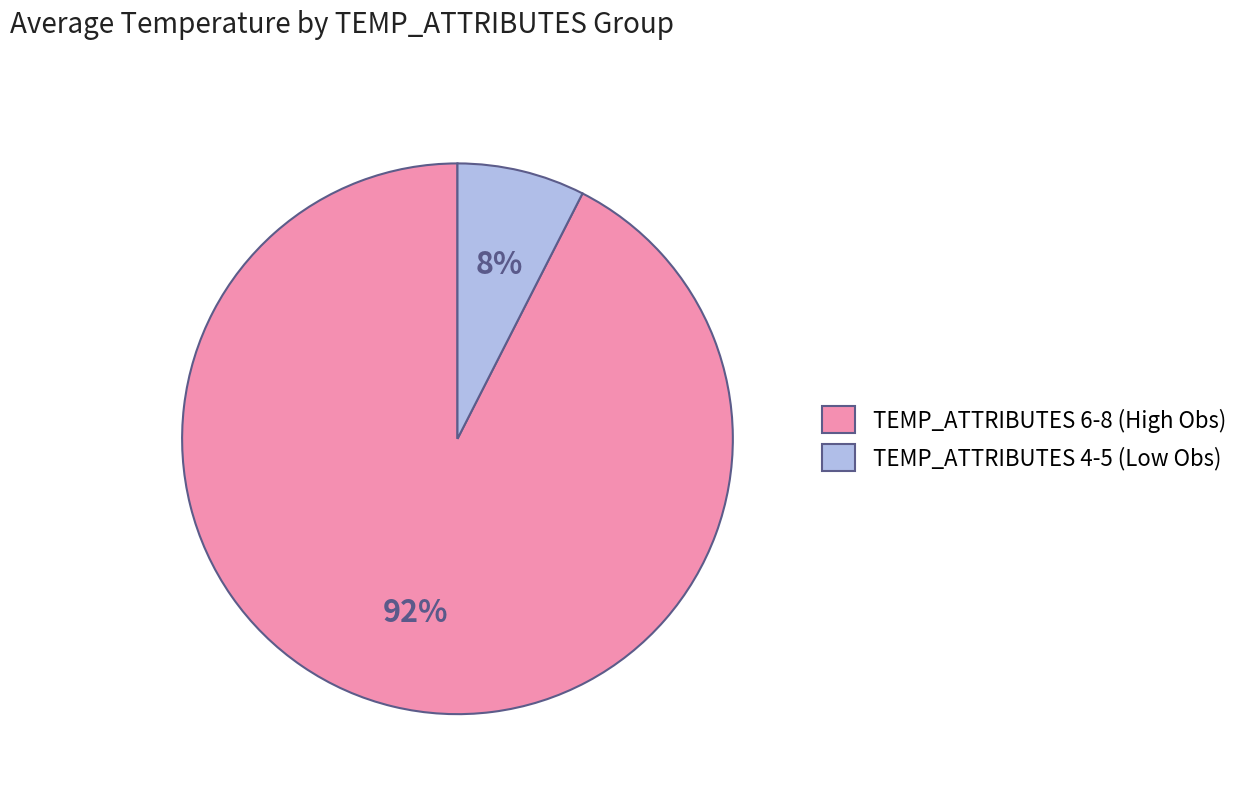

Does any single category account for the majority?

Yes